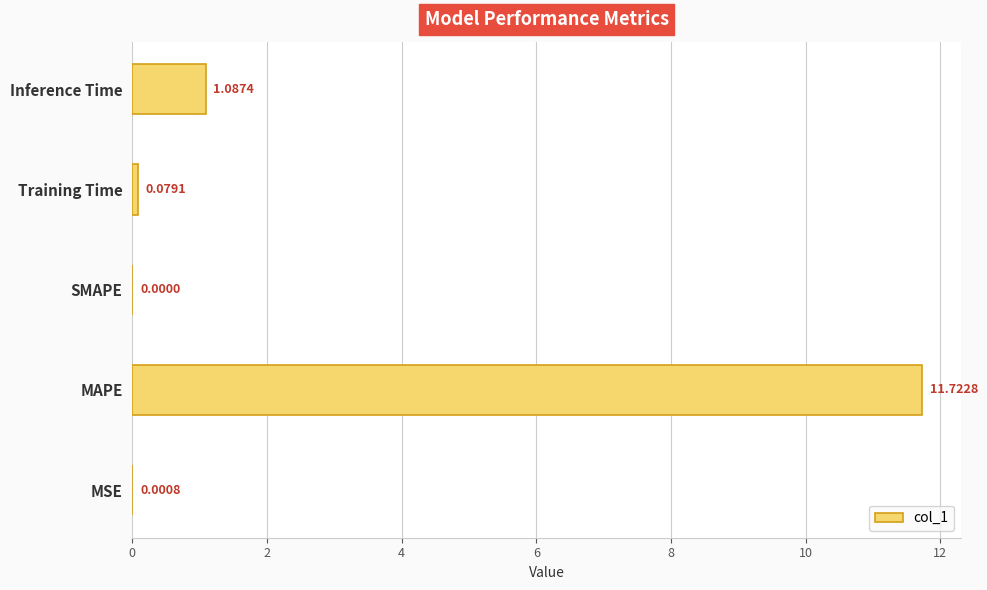

Where is the data nearest to the value 5?

Inference Time